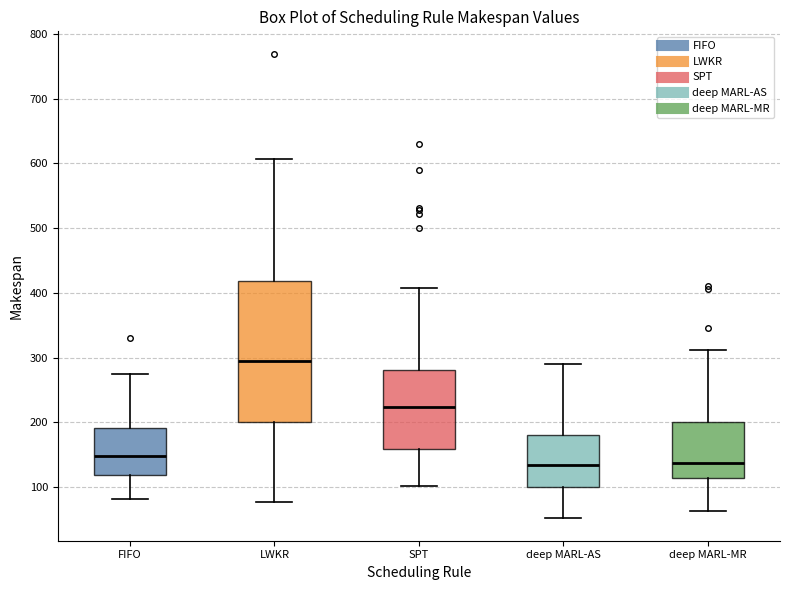

Reading left to right, transcribe this box plot: for each box, give where its median line is, the range the box spans, and where its two whiskers end, as read against the y-axis. The values are not printed on the chart, so give them approximately, as read against the axis.

FIFO: median 150, box 120 to 190, whiskers 80 to 270
LWKR: median 300, box 200 to 420, whiskers 80 to 610
SPT: median 220, box 160 to 280, whiskers 100 to 410
deep MARL-AS: median 130, box 100 to 180, whiskers 50 to 290
deep MARL-MR: median 140, box 110 to 200, whiskers 60 to 310